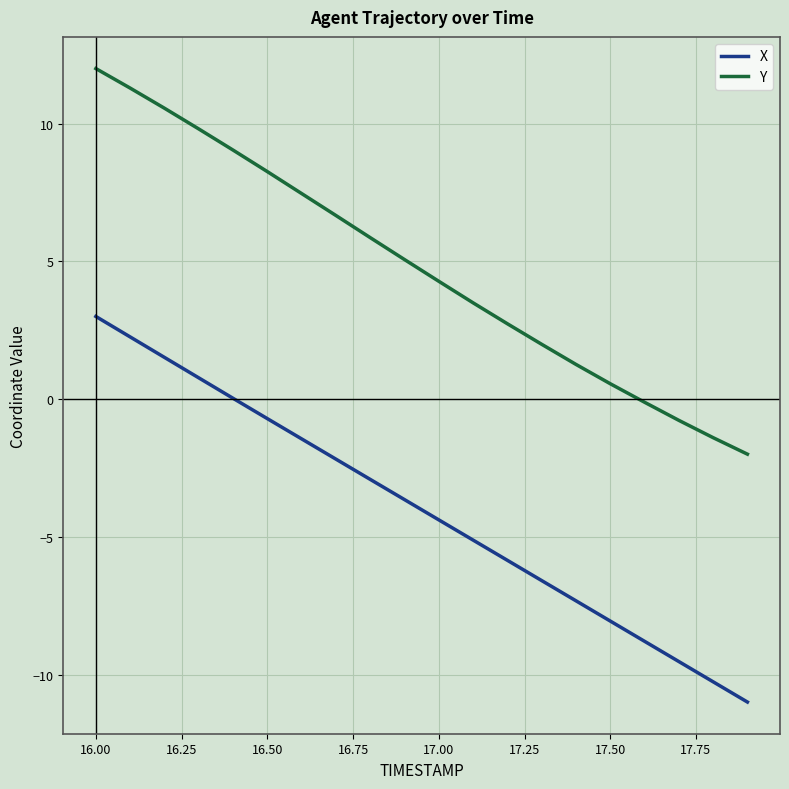

True or false: Y and X cross at least once.

False